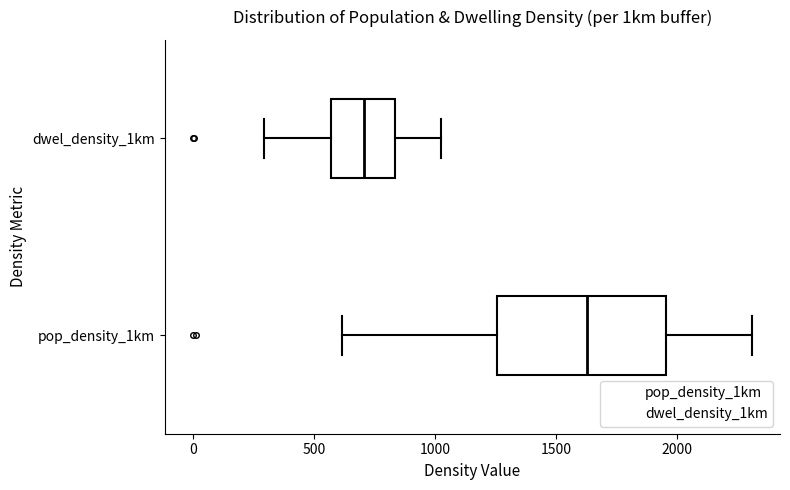

Which box's median line is the furthest to the left?

dwel_density_1km